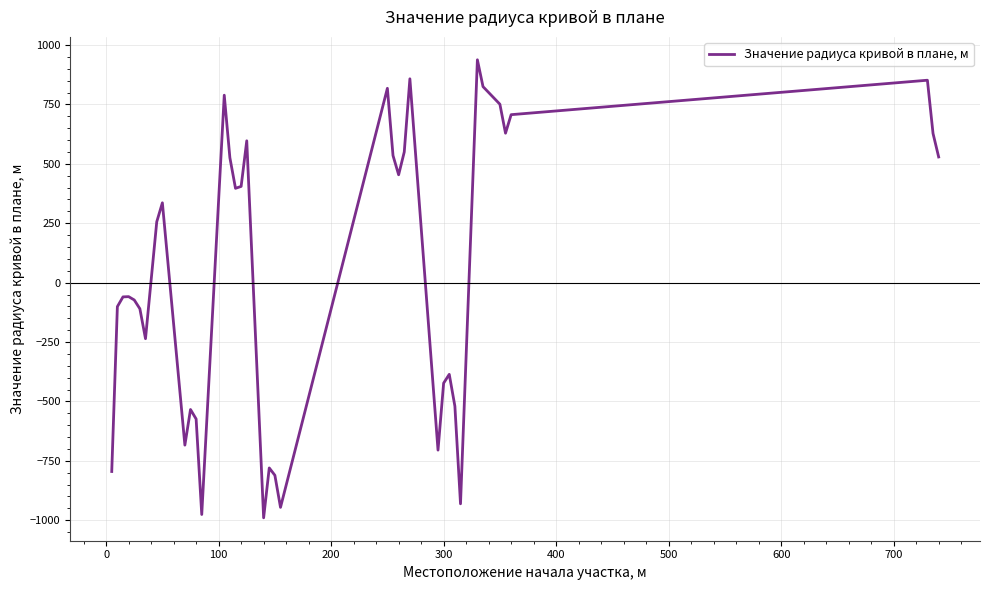

What is the smallest value displayed?

-990